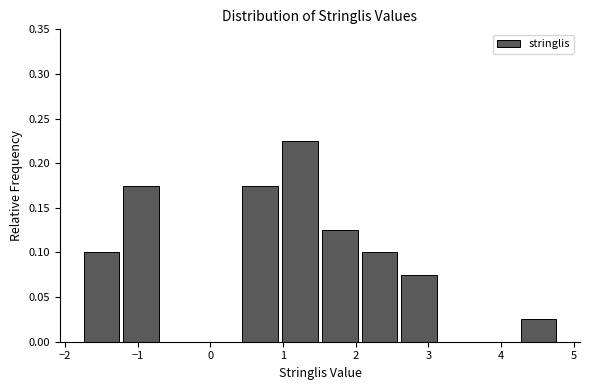

Reading left to right, list every bar in this chart as the range it spans on the x-axis followed by its height. Neither the bar edges nor the heights are printed on the chart, so give them approximately, as read against the axes.

-1.7 to -1.2: 0.100
-1.2 to -0.7: 0.175
-0.7 to -0.1: 0
-0.1 to 0.4: 0
0.4 to 1.0: 0.175
1.0 to 1.5: 0.225
1.5 to 2.1: 0.125
2.1 to 2.6: 0.100
2.6 to 3.2: 0.075
3.2 to 3.7: 0
3.7 to 4.3: 0
4.3 to 4.8: 0.025